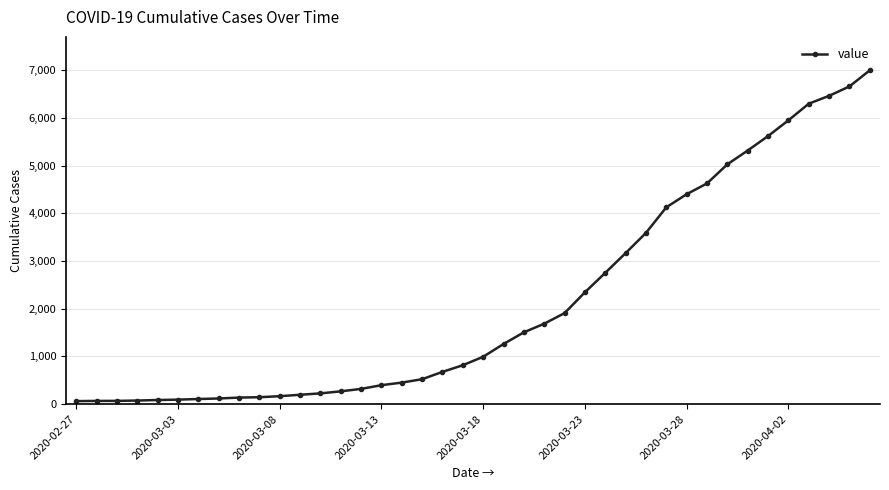

What is the greatest value displayed?

6995